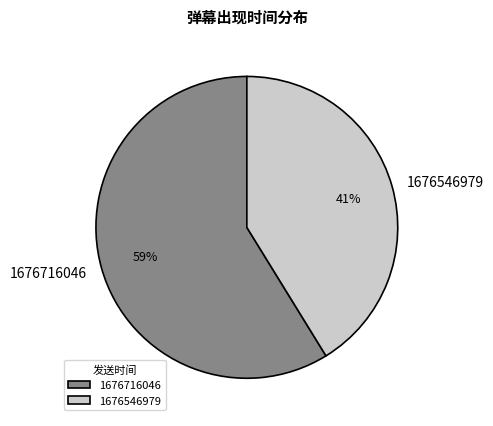

Rank the categories by value from lowest to highest.

1676546979, 1676716046